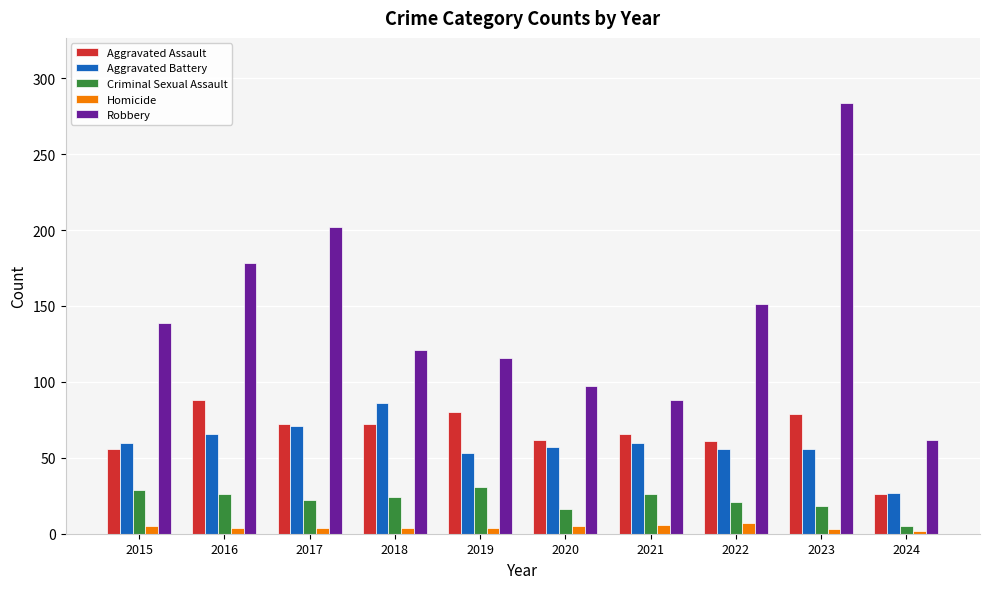

Is the value of Aggravated Battery at 2019 greater than the value of Homicide at 2024?

Yes